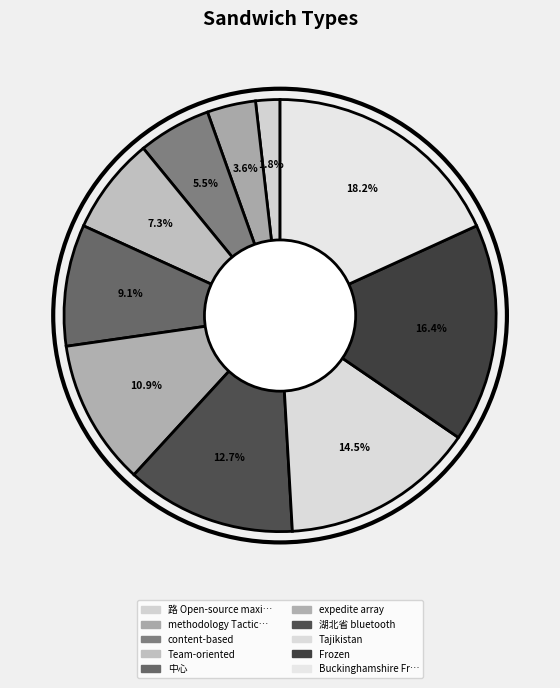

Rank the categories by value from lowest to highest.

路 Open-source maximized, methodology Tactics Quality, content-based, Team-oriented, 中心, expedite array, 湖北省 bluetooth, Tajikistan, Frozen, Buckinghamshire Frozen